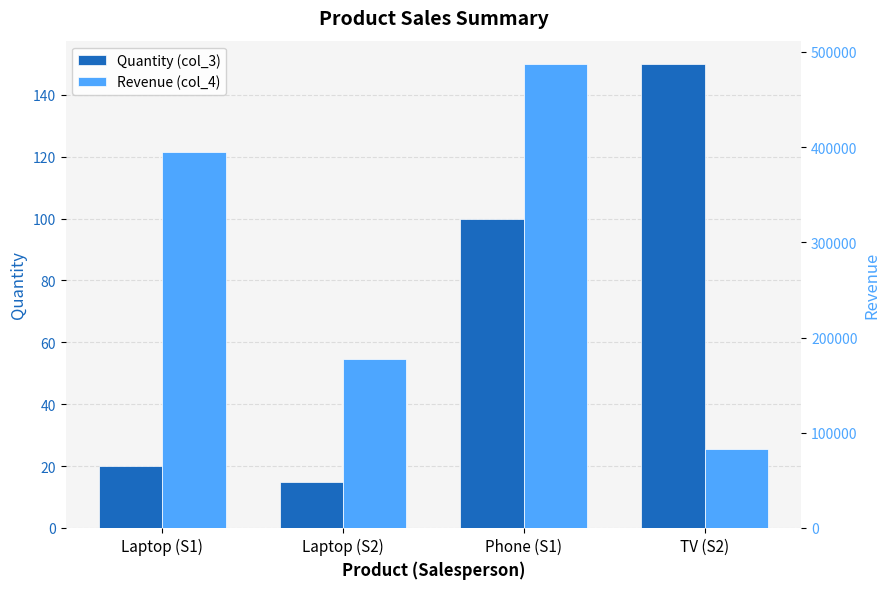

At which label is Revenue (col_4) closest to 285133?

Laptop (S2)